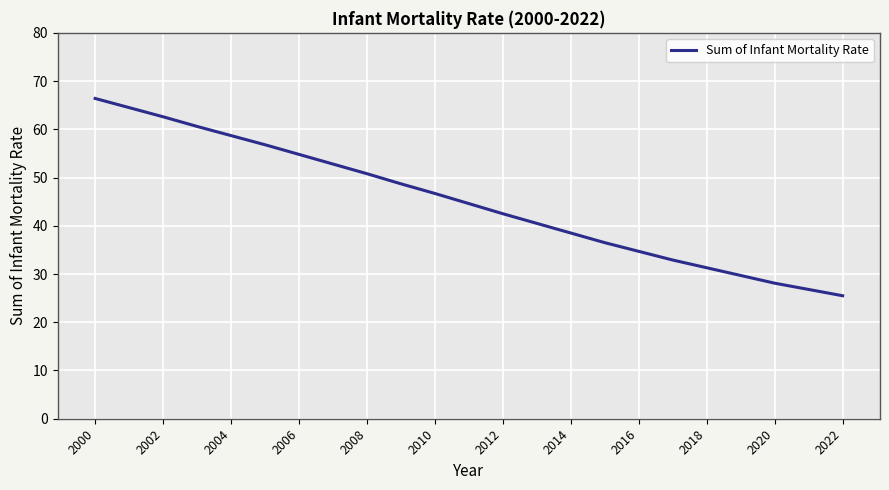

What is the difference between the maximum and minimum values?

40.9